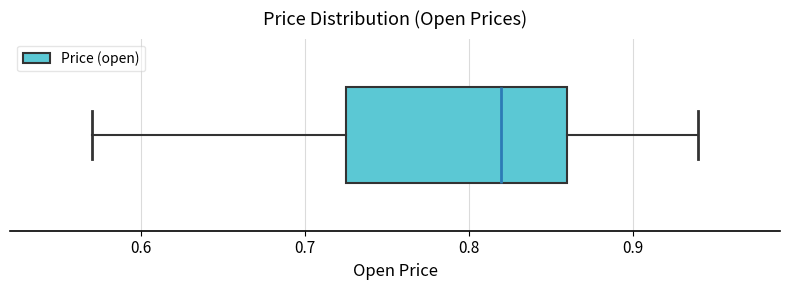

Read this box plot against the x-axis: the position of the median line, the range covered by the box, and the ends of both whiskers. The values are not printed on the chart, so give them approximately, as read against the axis.

median 0.82, box 0.73 to 0.86, whiskers 0.57 to 0.94